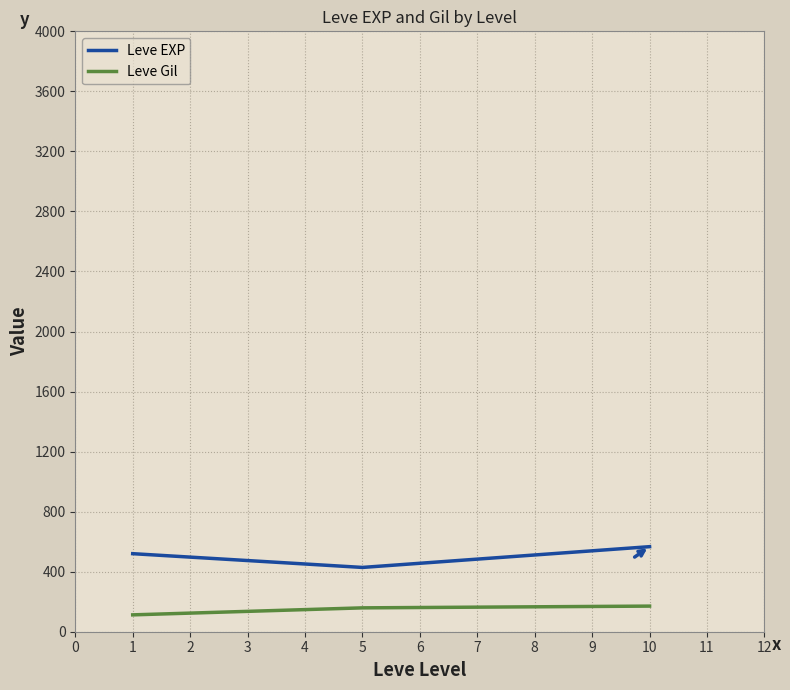

The value of Leve EXP at 10 is 566.7. True or false?

True